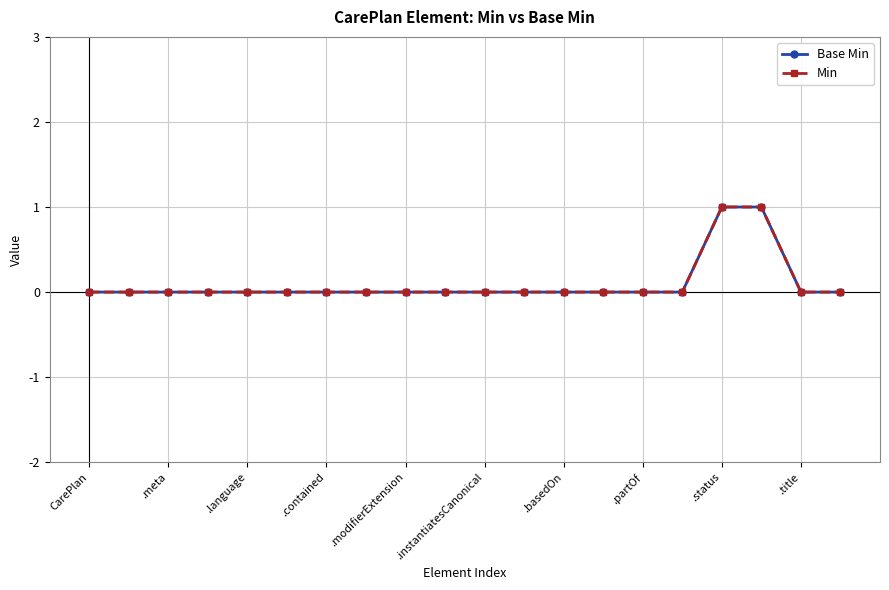

Which series has the widest spread of values?

Base Min